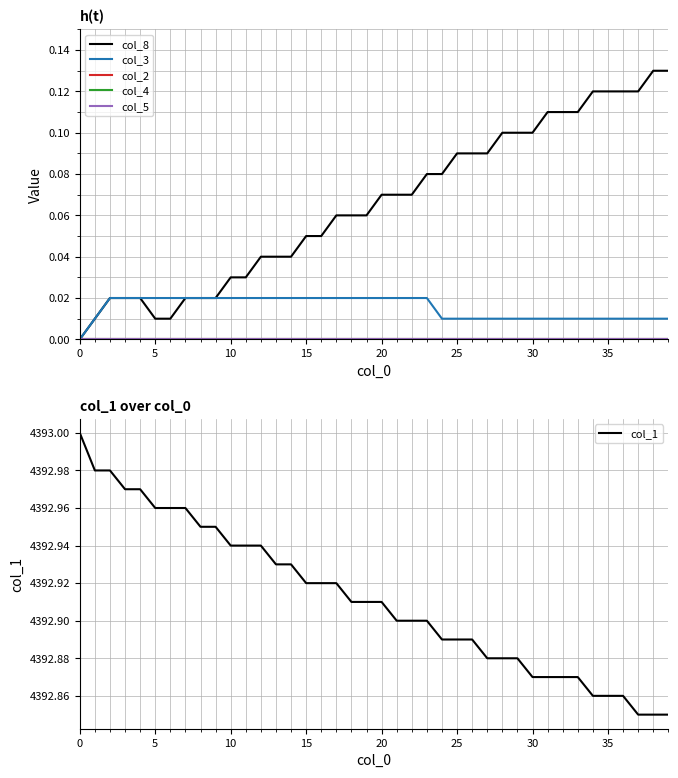

Is it true that col_1 equals 4393.0 at 0?

True